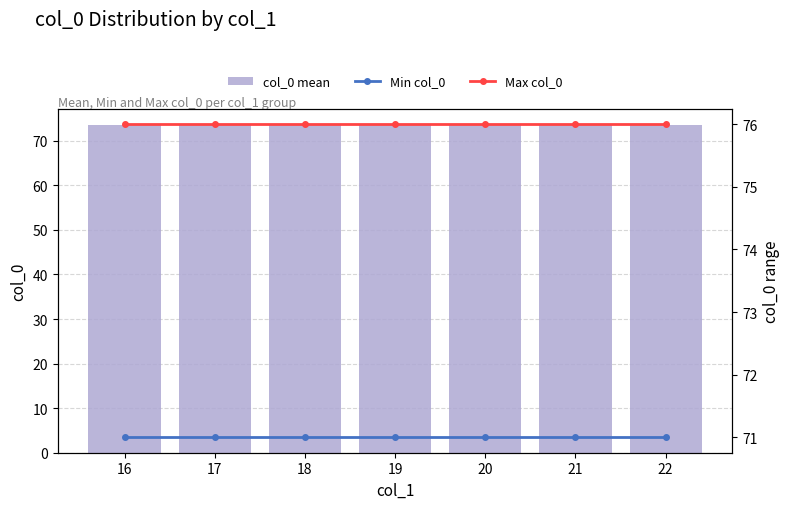

Reading left to right, transcribe all the data shown in this chart.

col_0 mean: 16=73.5	17=73.5	18=73.5	19=73.5	20=73.5	21=73.5	22=73.5
Min col_0: 16=71.0	17=71.0	18=71.0	19=71.0	20=71.0	21=71.0	22=71.0
Max col_0: 16=76.0	17=76.0	18=76.0	19=76.0	20=76.0	21=76.0	22=76.0